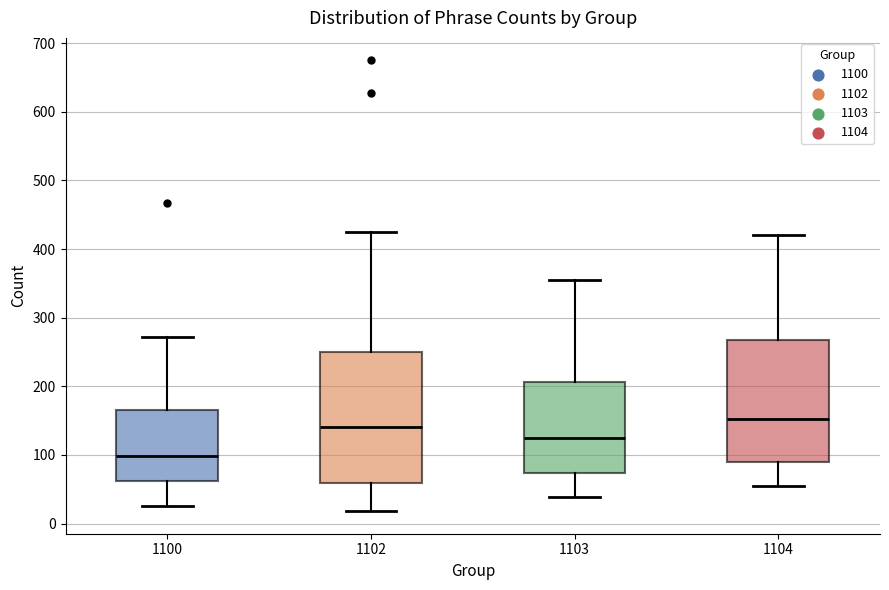

Which box is the tallest, from its lower edge to its upper edge?

1102